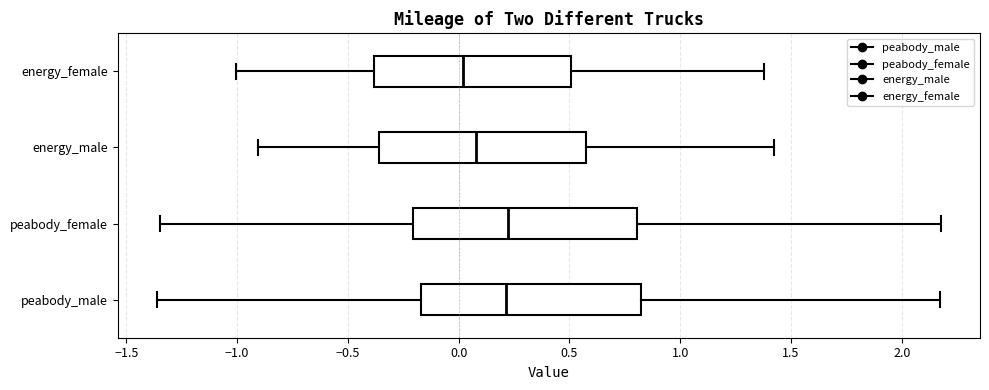

Reading bottom to top, read every box against the x-axis: the position of its median line, the range the box covers, and the ends of its whiskers. The values are not printed on the chart, so give them approximately, as read against the axis.

peabody_male: median 0.20, box -0.15 to 0.80, whiskers -1.35 to 2.15
peabody_female: median 0.20, box -0.20 to 0.80, whiskers -1.35 to 2.20
energy_male: median 0.10, box -0.35 to 0.60, whiskers -0.90 to 1.40
energy_female: median 0.00, box -0.40 to 0.50, whiskers -1.00 to 1.40